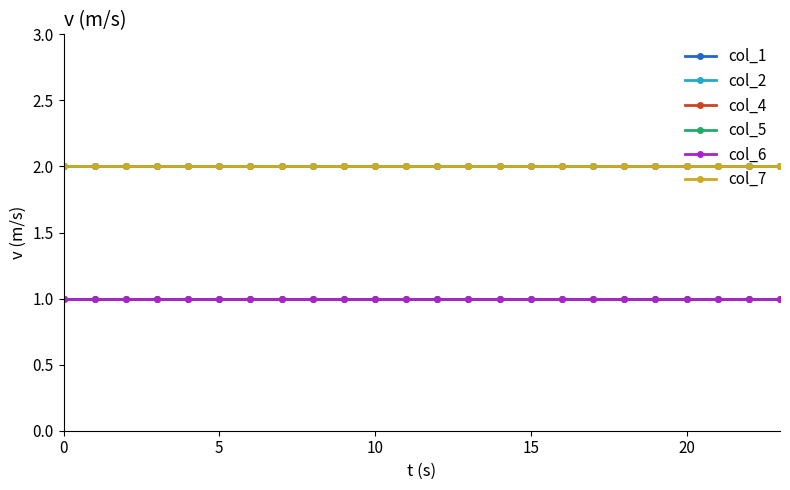

True or false: col_4 and col_5 cross at least once.

False